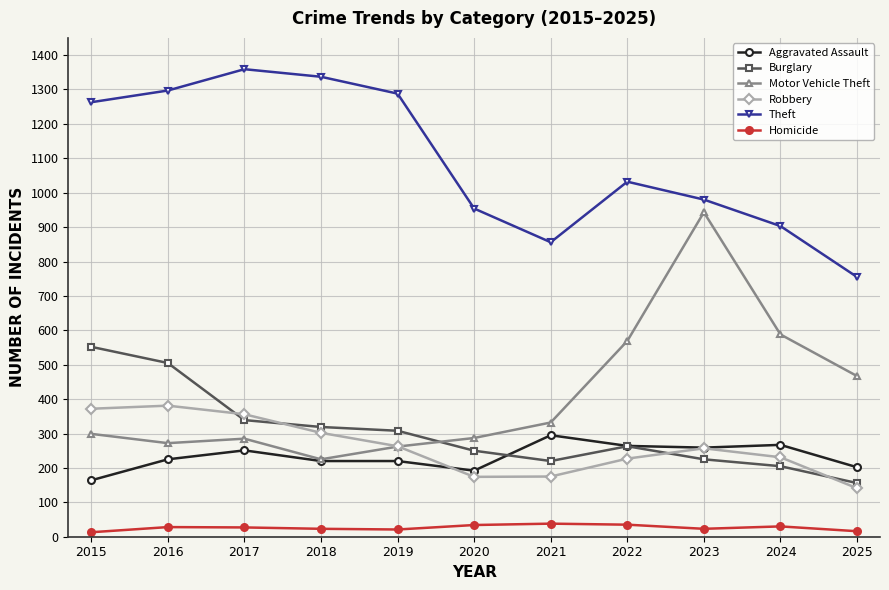

How many intersections are there between Motor Vehicle Theft and Burglary?

1